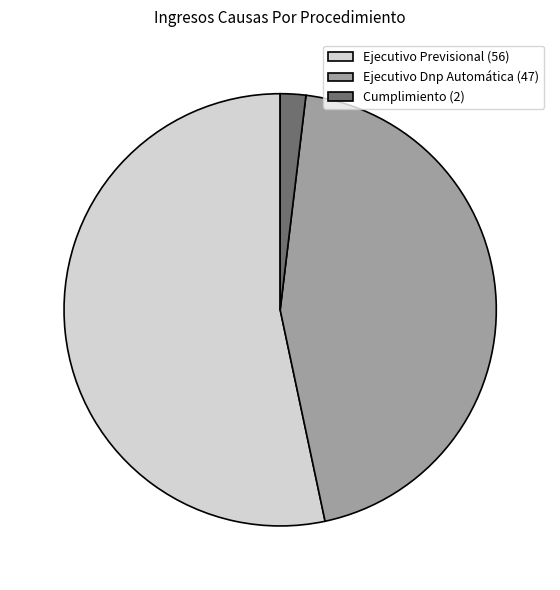

Does any single category account for the majority?

Yes